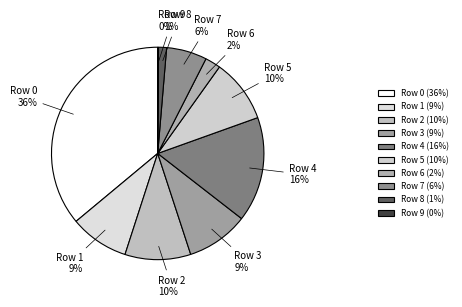

Between Row 6 and Row 0, which is larger?

Row 0